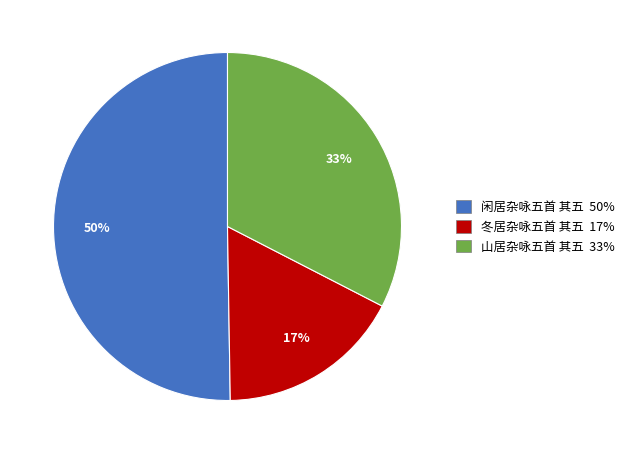

To the nearest percent, what portion does 闲居杂咏五首 其五 represent?

50%